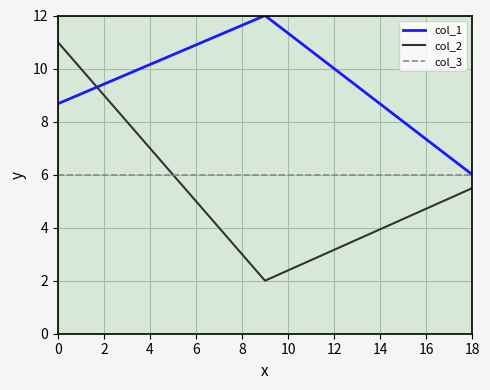

What is the lowest value of the col_2 series?

2.0